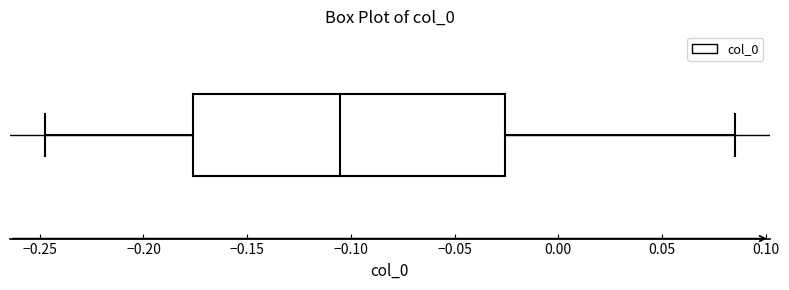

Read this box plot against the x-axis: the position of the median line, the range covered by the box, and the ends of both whiskers. The values are not printed on the chart, so give them approximately, as read against the axis.

median -0.105, box -0.175 to -0.025, whiskers -0.250 to 0.085